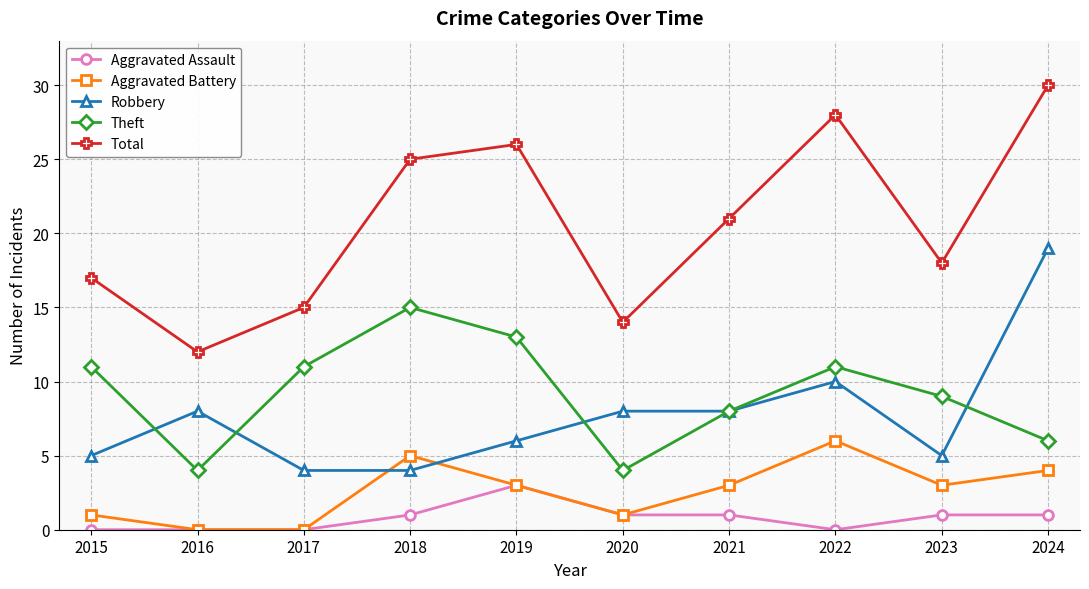

What is the sum of all Theft values?

92